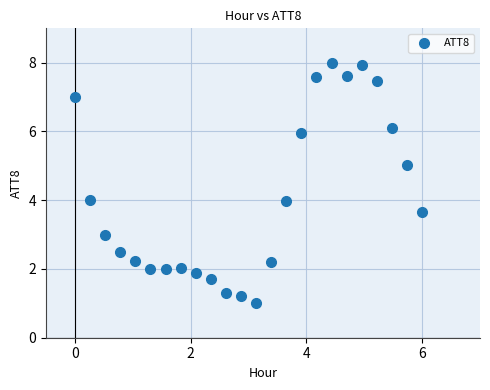

What is the range of Y values (max minus min)?

7.0